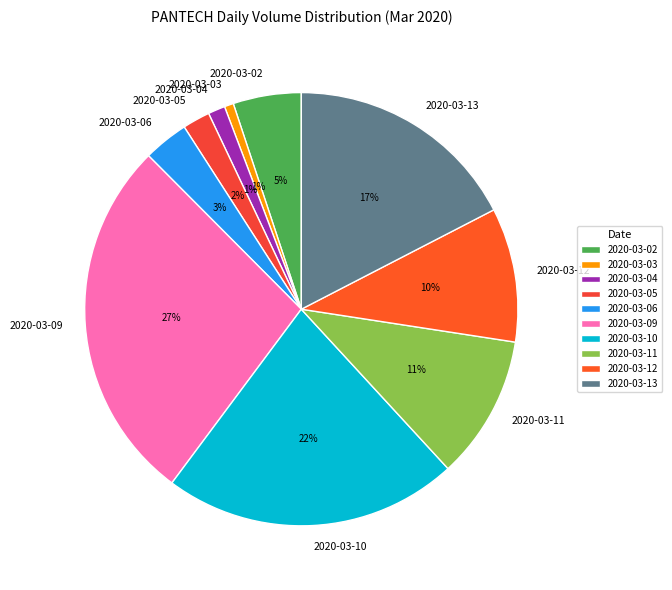

What percentage is the 2020-03-09 slice, to the nearest percent?

27%